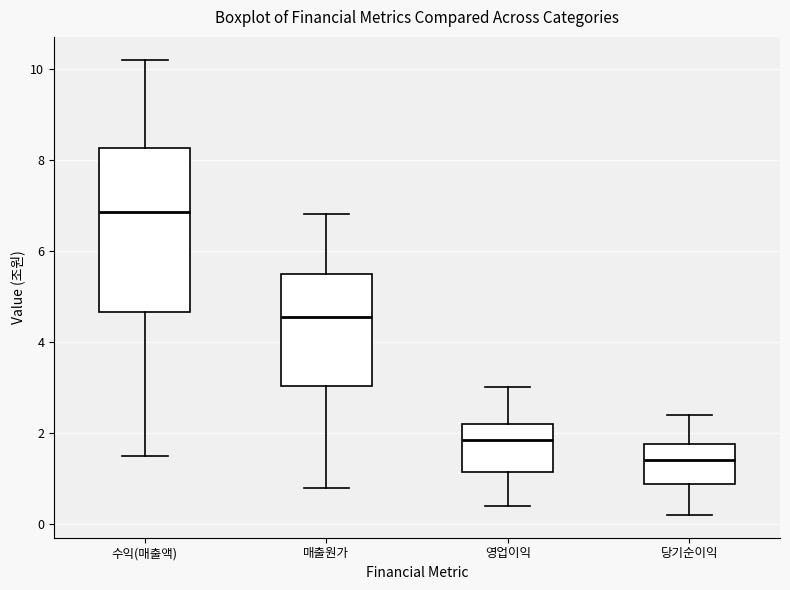

Which box's median line is the highest?

수익(매출액)